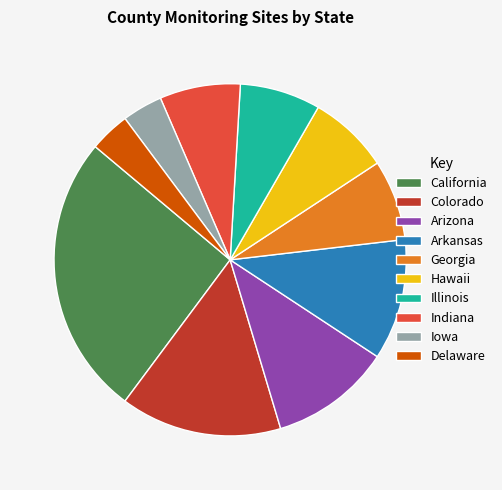

How many slices are in this pie chart?

10